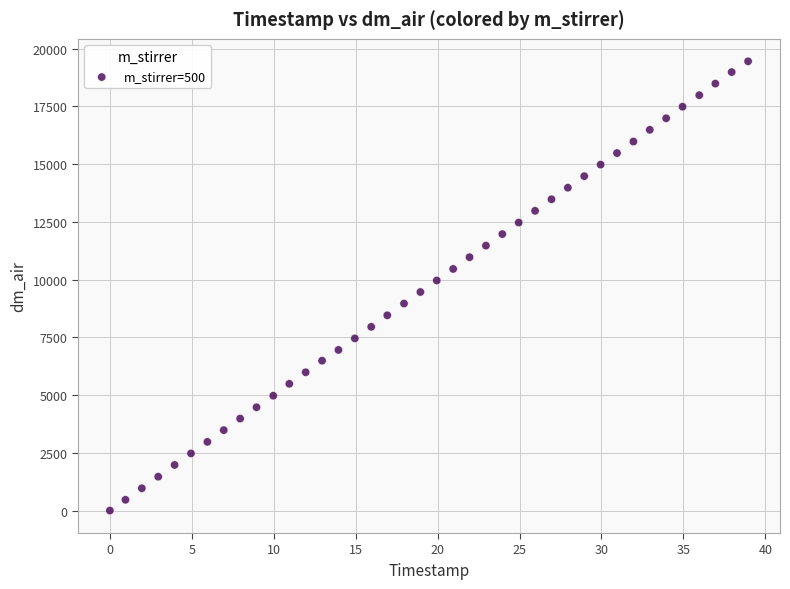

What is the range of Y values (max minus min)?

19454.9